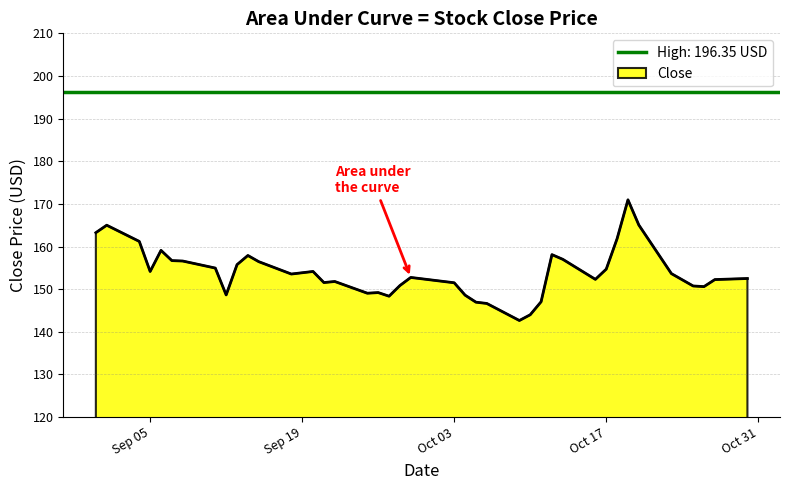

What value does the data have at 2023-10-06?

146.6